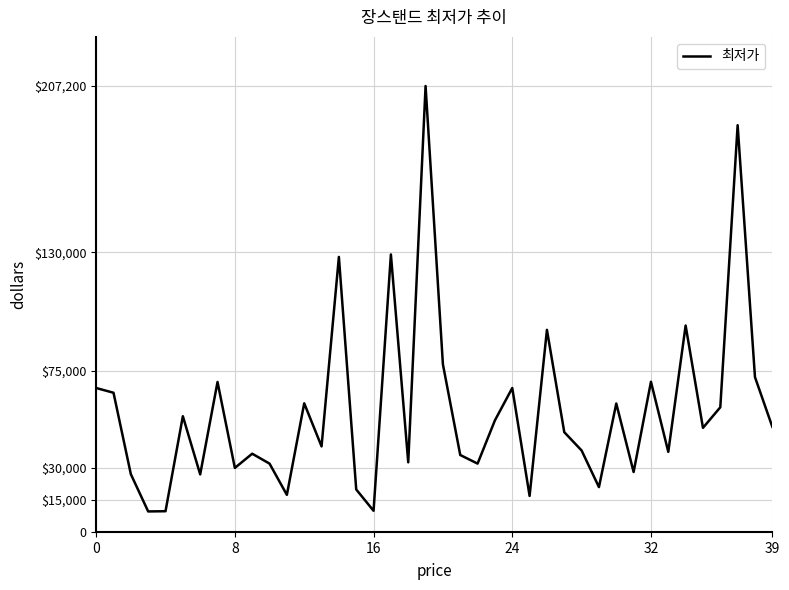

Does the chart have visible grid lines?

Yes